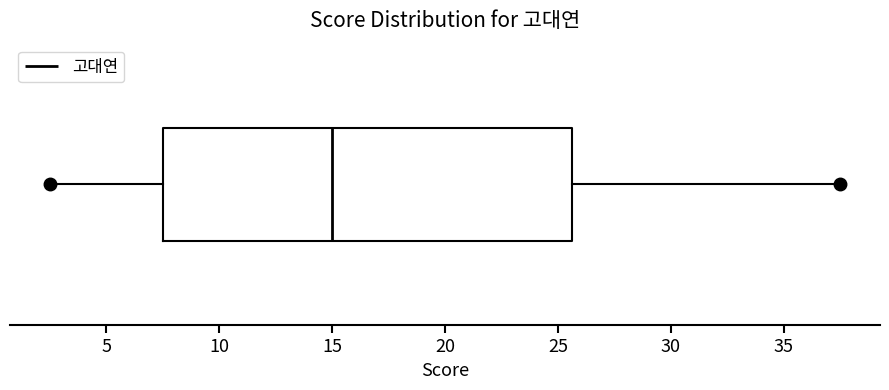

Read this box plot against the x-axis: the position of the median line, the range covered by the box, and the ends of both whiskers. The values are not printed on the chart, so give them approximately, as read against the axis.

median 15.0, box 7.5 to 25.5, whiskers 2.5 to 37.5